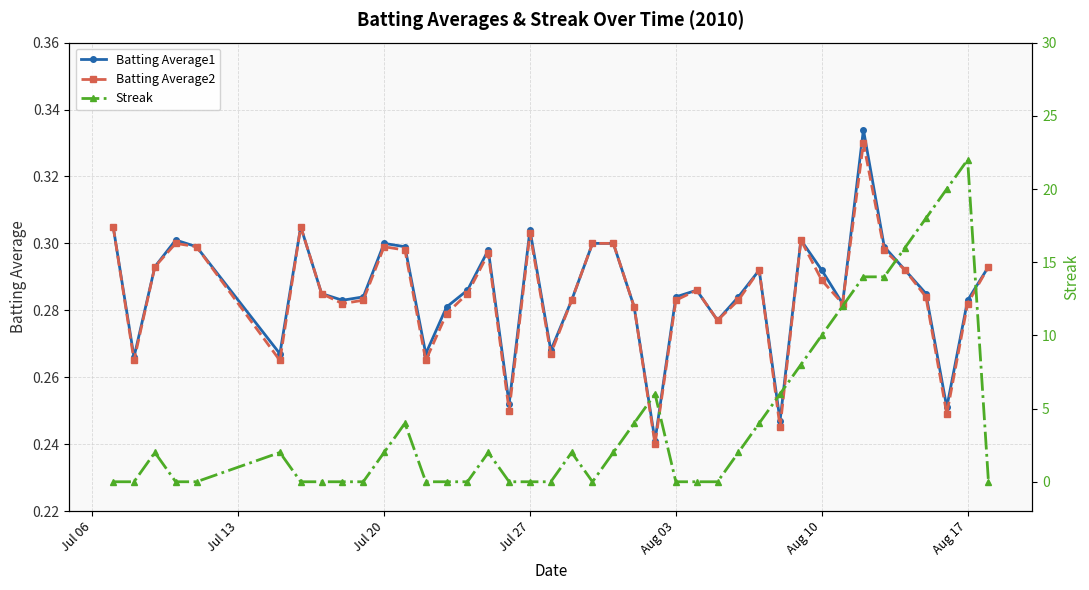

At how many categories does at least one series exceed 6?

9